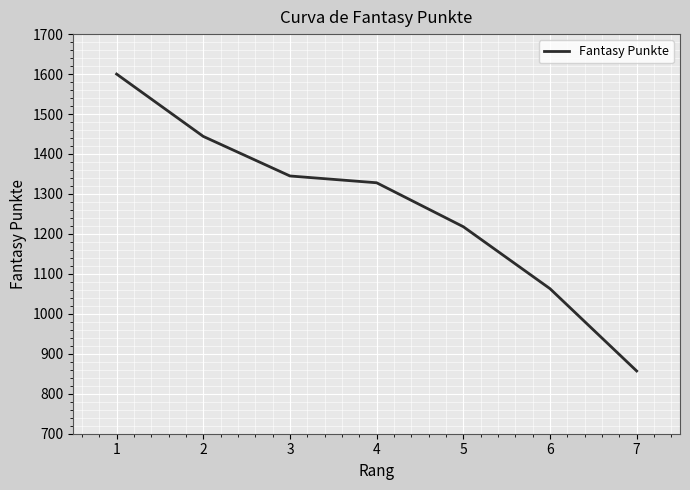

List the labels in order of value, smallest first.

7, 6, 5, 4, 3, 2, 1